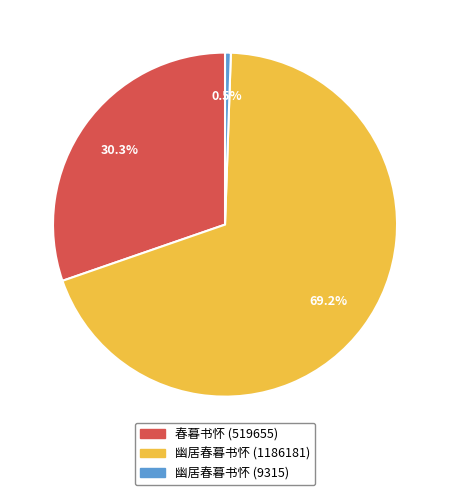

Is there a majority slice in this chart?

Yes